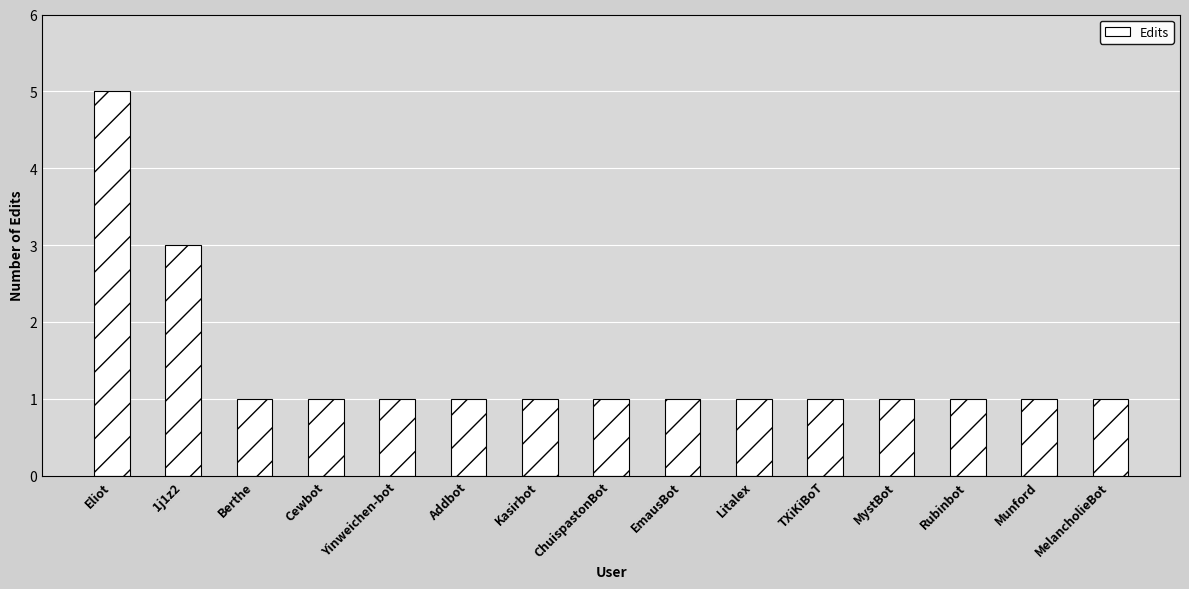

How many bars are there in total?

15